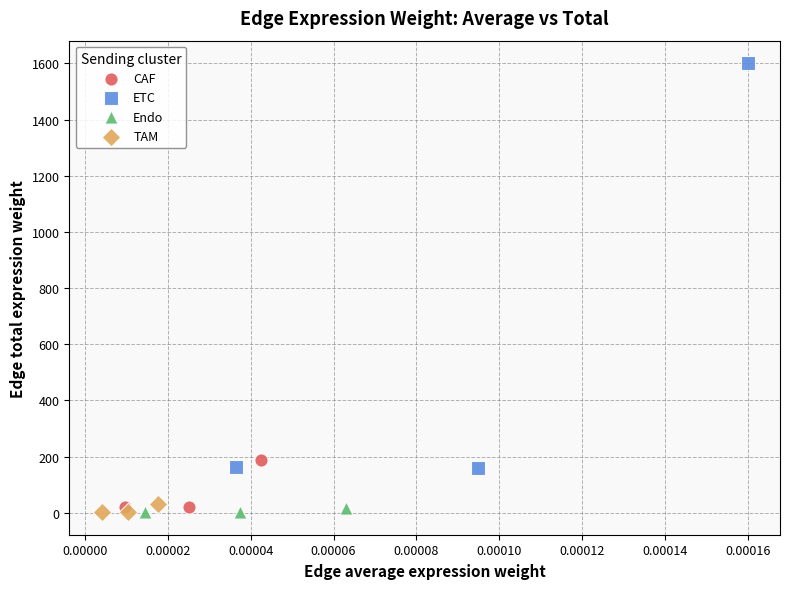

Which series contains the highest Y value?

ETC